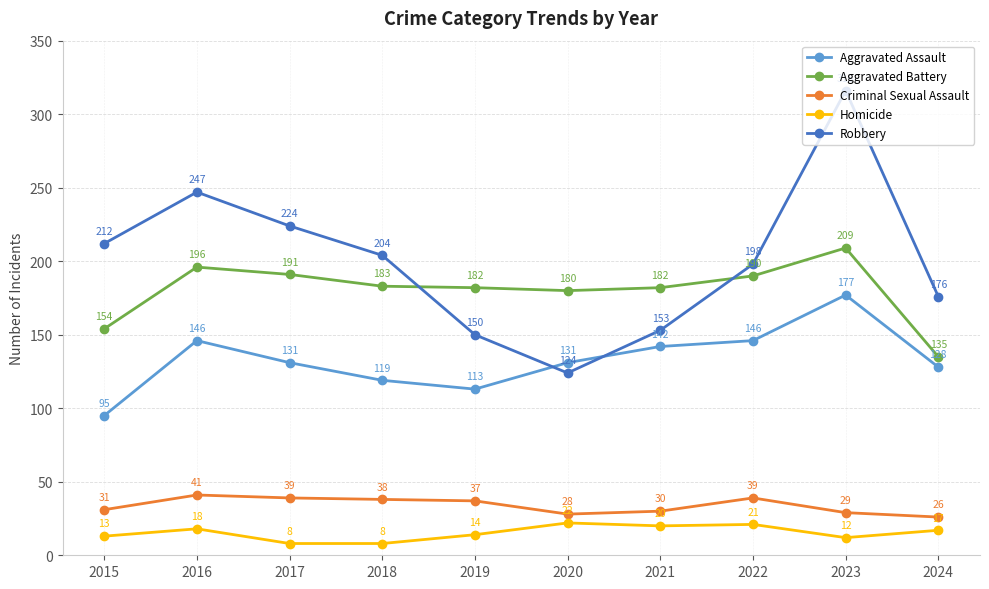

Which series has the largest total across all categories?

Robbery